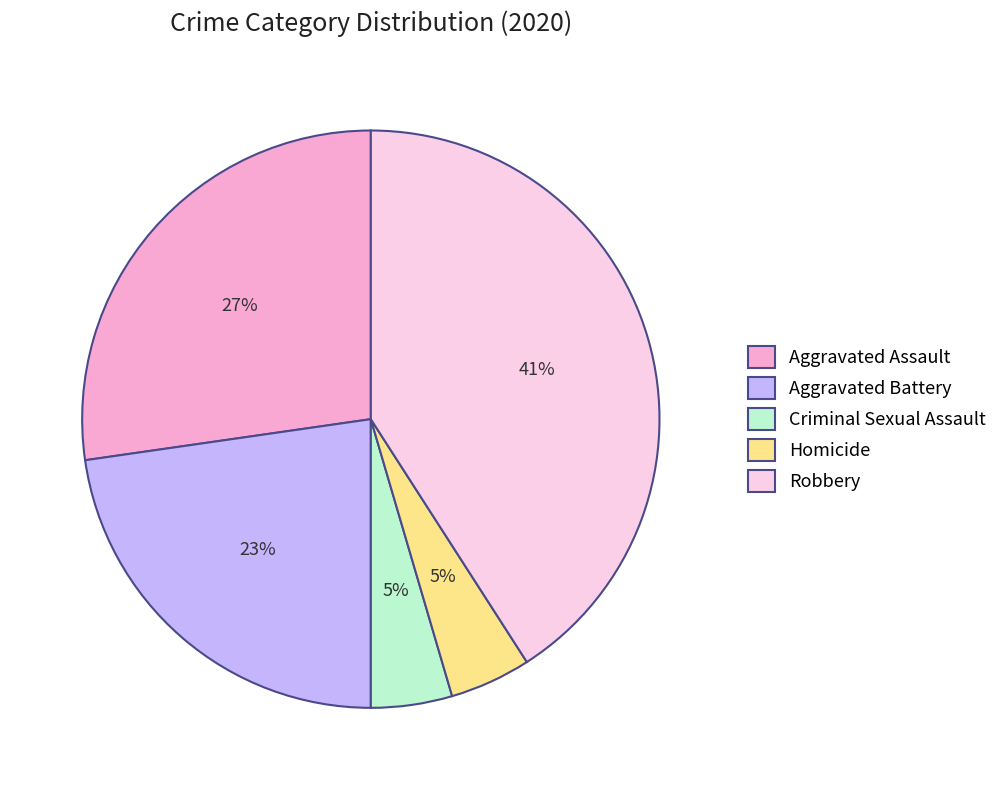

Is Aggravated Assault the majority of the pie?

No